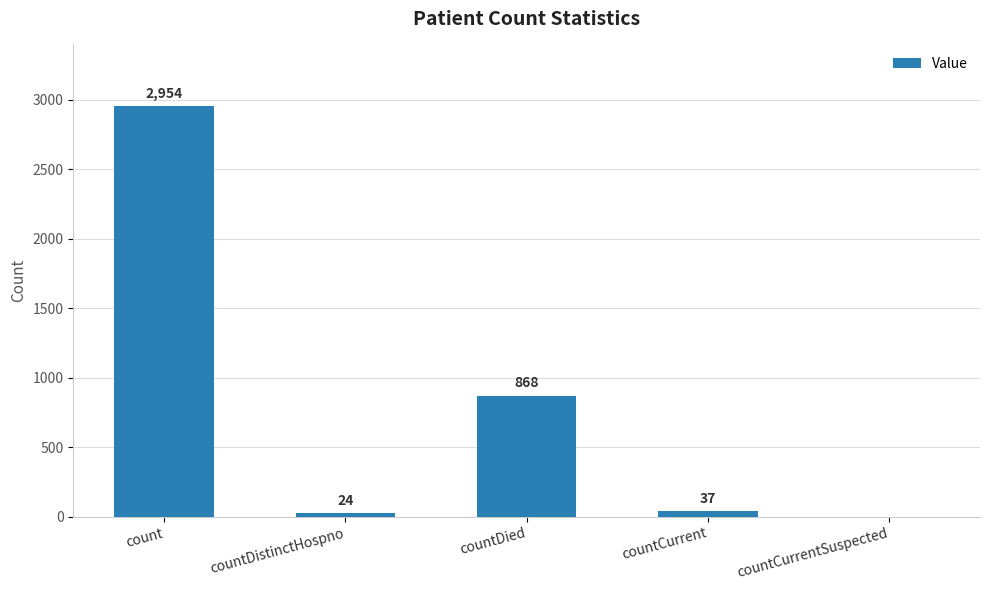

What is the ratio of the value at countDied to the value at count?

0.3